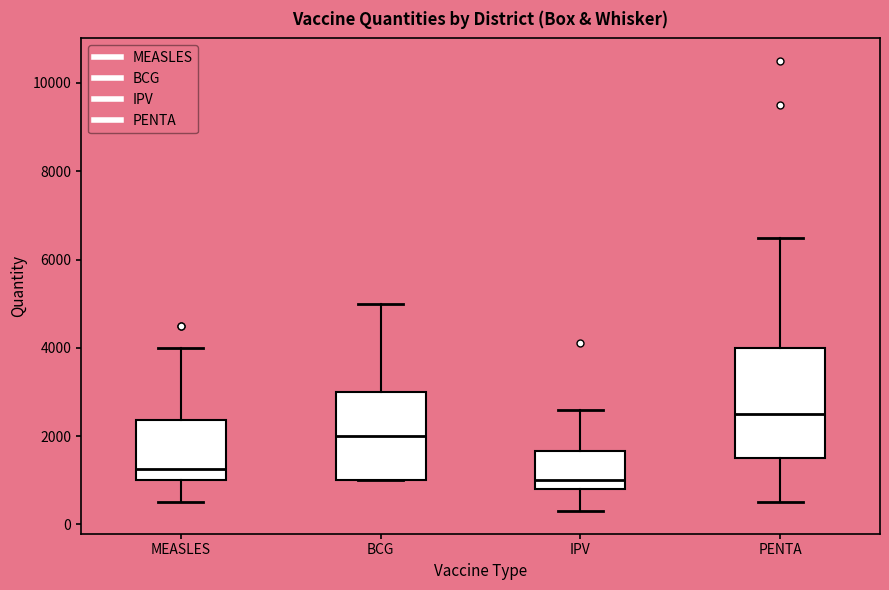

Reading left to right, read every box against the y-axis: the position of its median line, the range the box covers, and the ends of its whiskers. The values are not printed on the chart, so give them approximately, as read against the axis.

MEASLES: median 1200, box 1000 to 2400, whiskers 600 to 4000
BCG: median 2000, box 1000 to 3000, whiskers 1000 to 5000
IPV: median 1000, box 800 to 1600, whiskers 400 to 2600
PENTA: median 2600, box 1600 to 4000, whiskers 600 to 6600